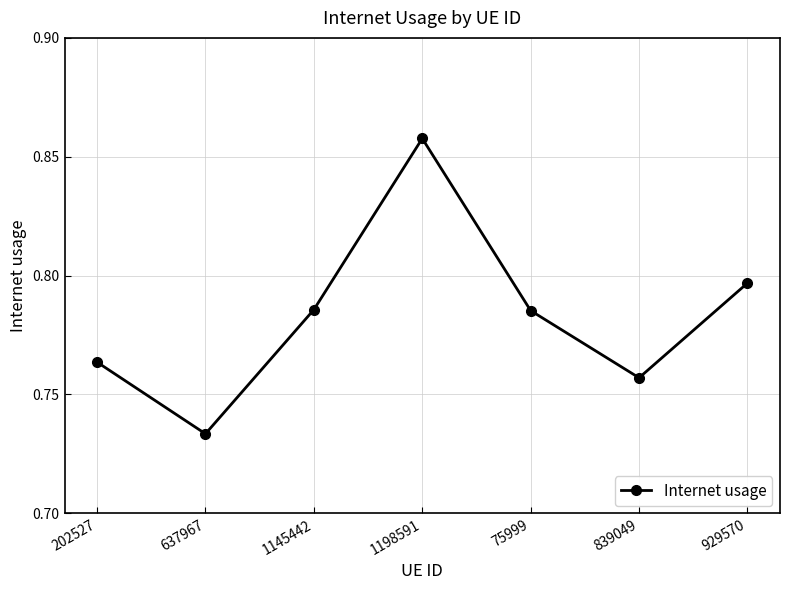

The value at 75999 is 0.3. True or false?

False